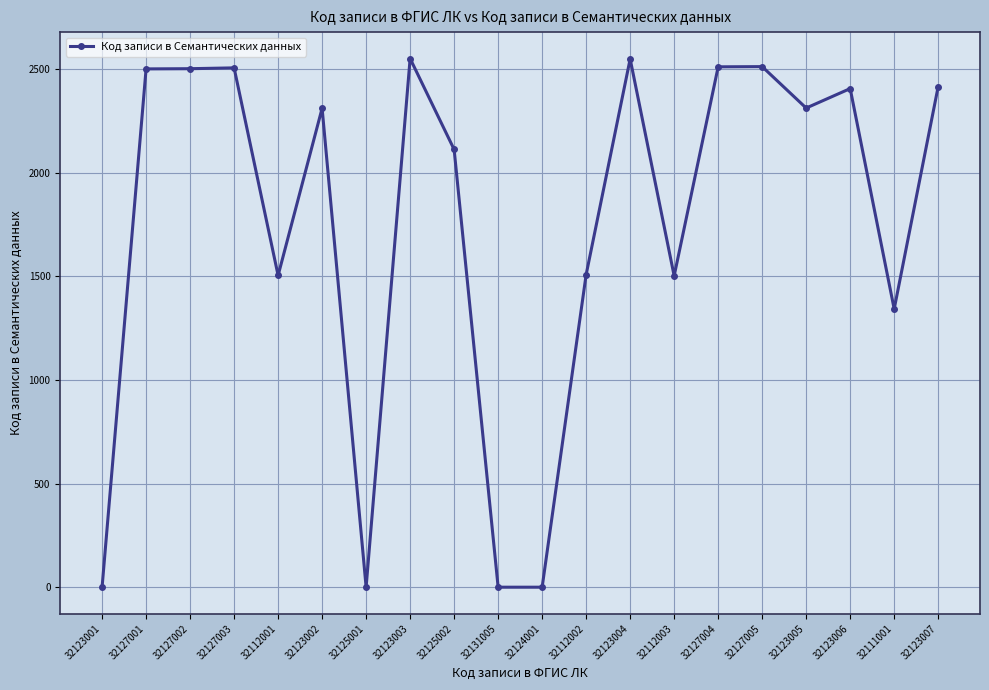

The chart shows a value of 690 at 32127004. True or false?

False